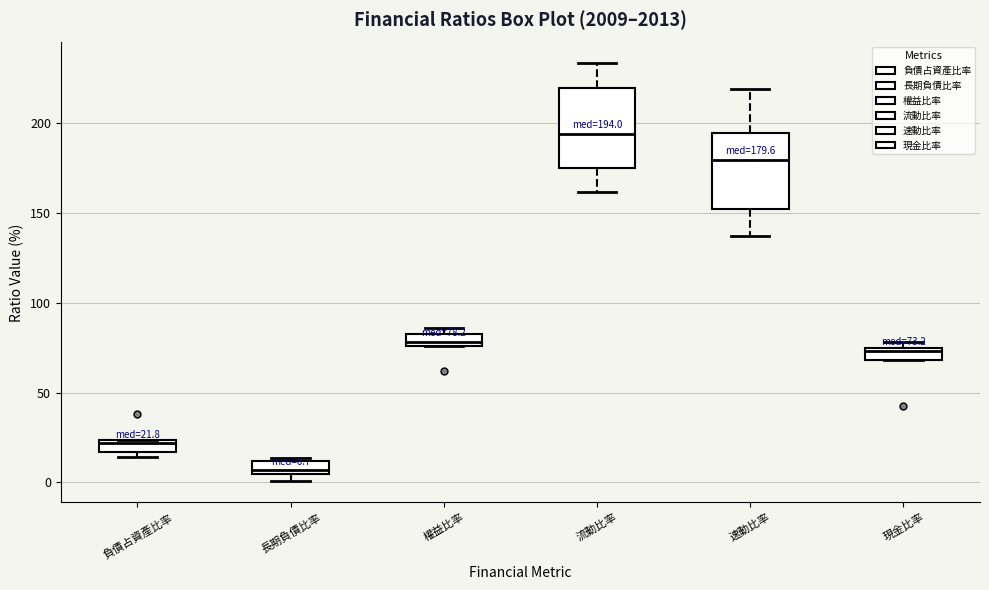

Which box's median line is the lowest?

長期負債比率